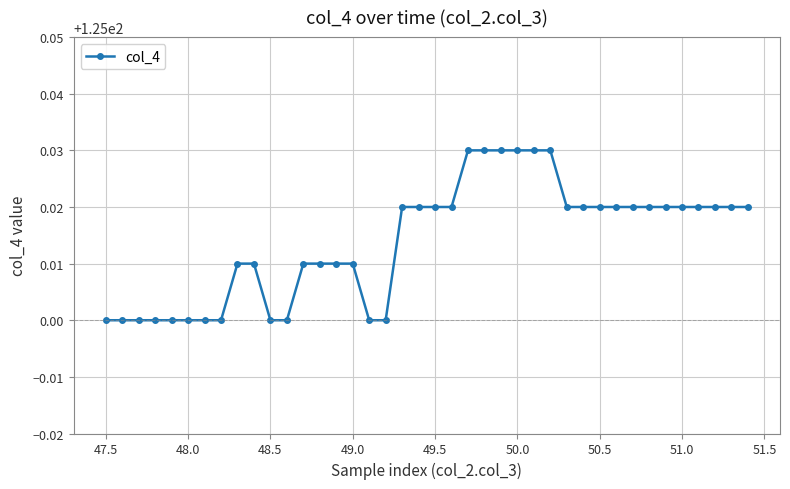

What is the sum of all values?

5000.6